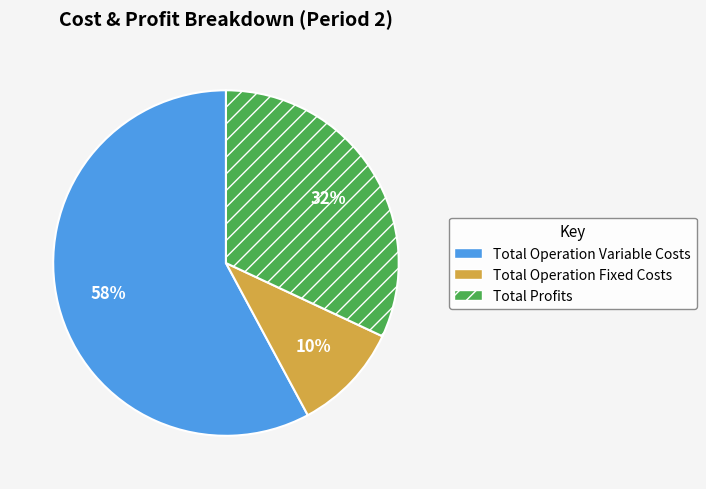

Is there any slice that represents more than half of the pie?

Yes